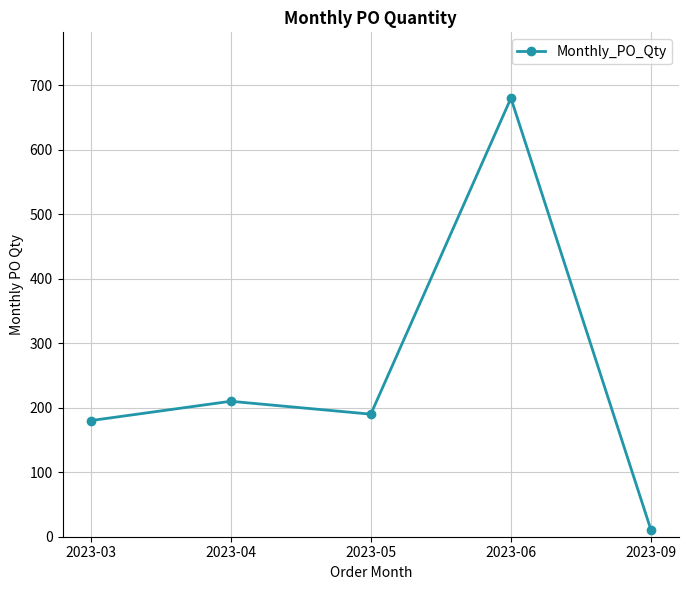

The chart shows a value of 1139 at 2023-06. True or false?

False